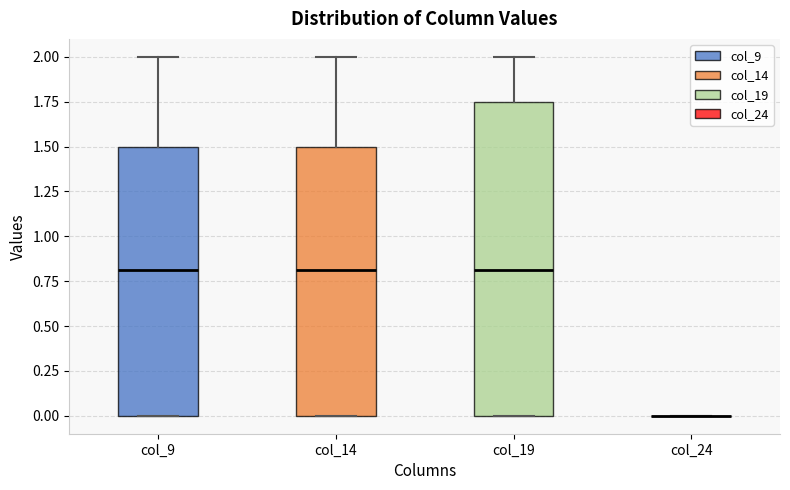

Which box is the tallest, from its lower edge to its upper edge?

col_19